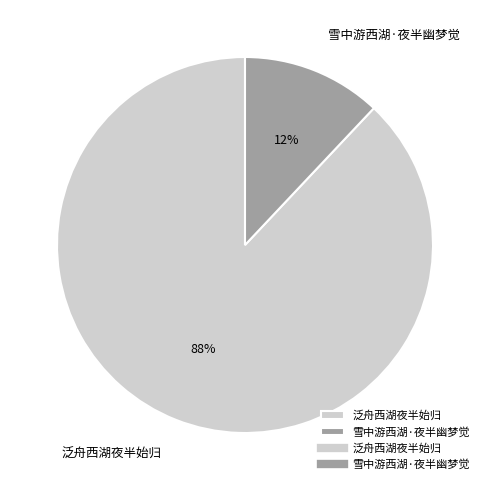

Which slice is the largest?

泛舟西湖夜半始归